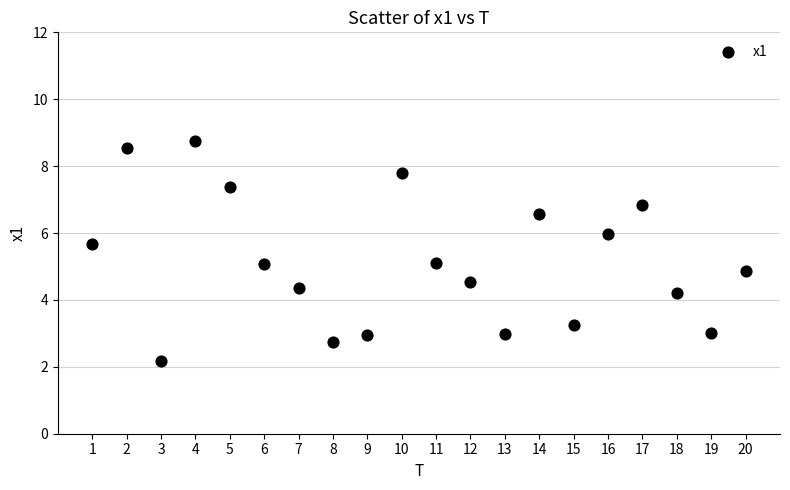

What is the range of X values (max minus min)?

19.0